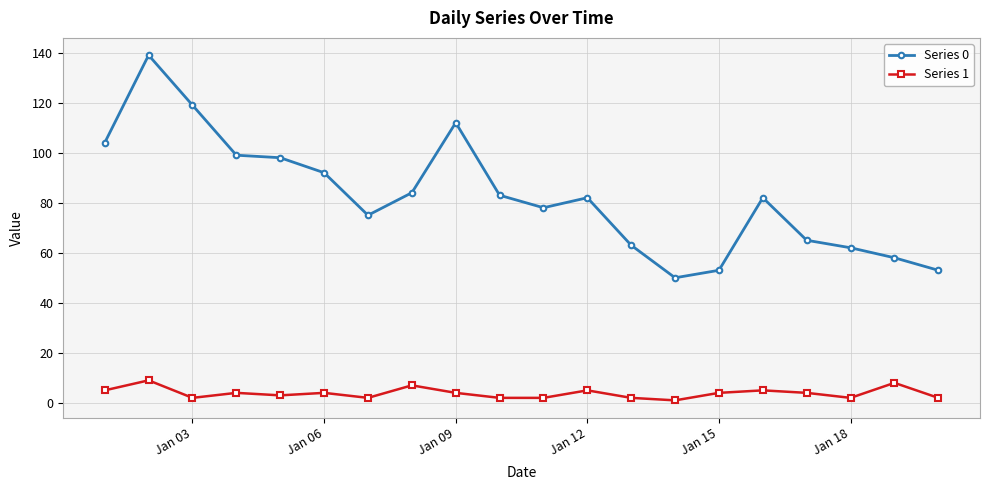

True or false: Series 0 and Series 1 cross at least once.

False